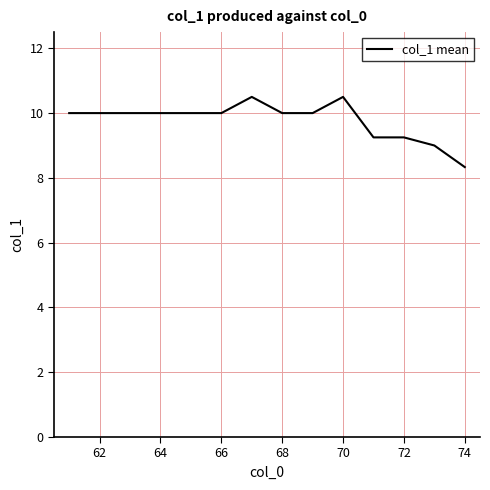

What is the maximum value shown in the chart?

10.5